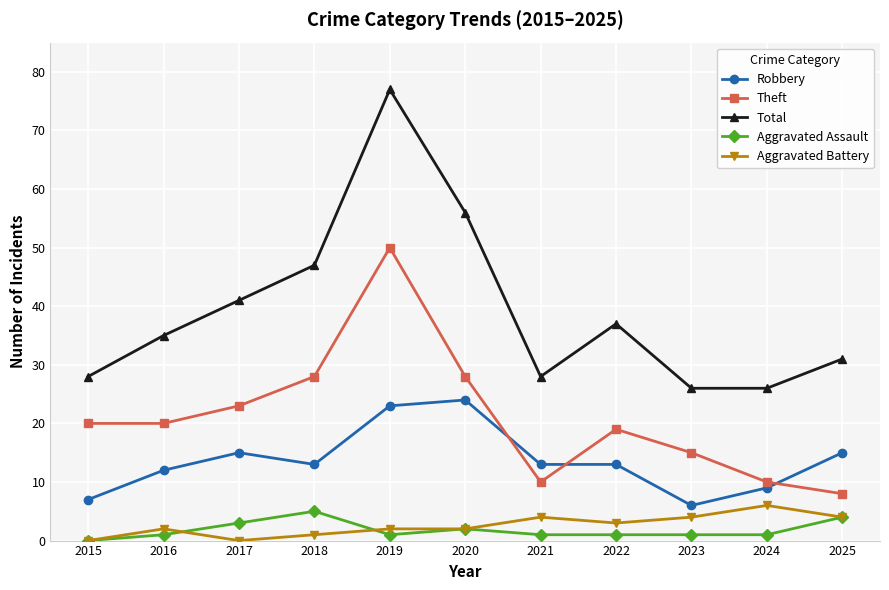

Is this an area chart (filled region under the line)?

No